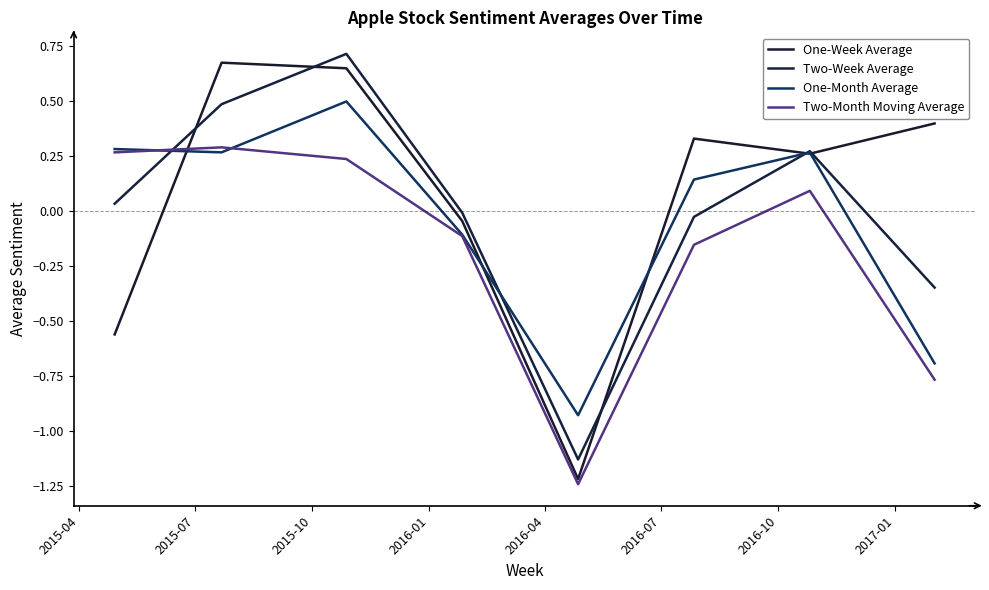

Count the number of data series in this chart.

4